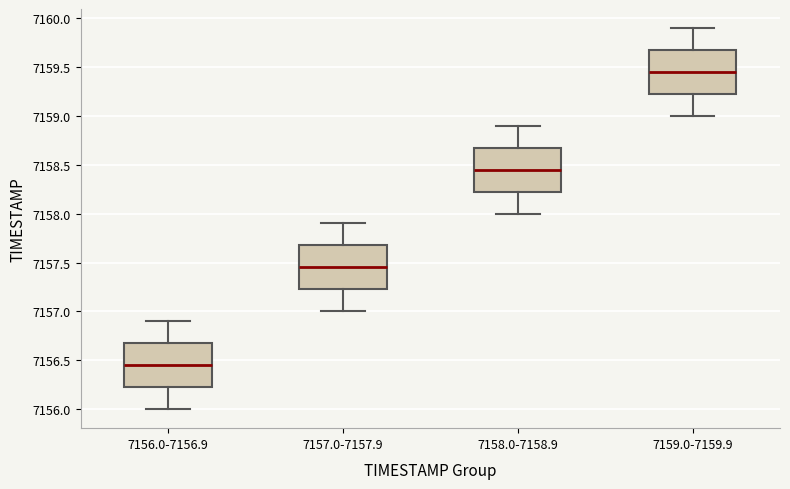

Reading left to right, read every box against the y-axis: the position of its median line, the range the box covers, and the ends of its whiskers. The values are not printed on the chart, so give them approximately, as read against the axis.

7156.0-7156.9: median 7156.45, box 7156.25 to 7156.70, whiskers 7156.00 to 7156.90
7157.0-7157.9: median 7157.45, box 7157.25 to 7157.70, whiskers 7157.00 to 7157.90
7158.0-7158.9: median 7158.45, box 7158.25 to 7158.70, whiskers 7158.00 to 7158.90
7159.0-7159.9: median 7159.45, box 7159.25 to 7159.70, whiskers 7159.00 to 7159.90